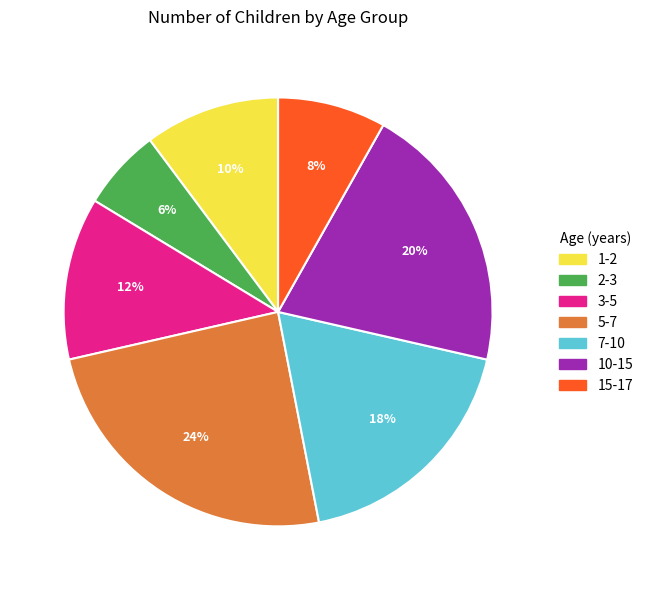

Which slice is the largest?

5-7